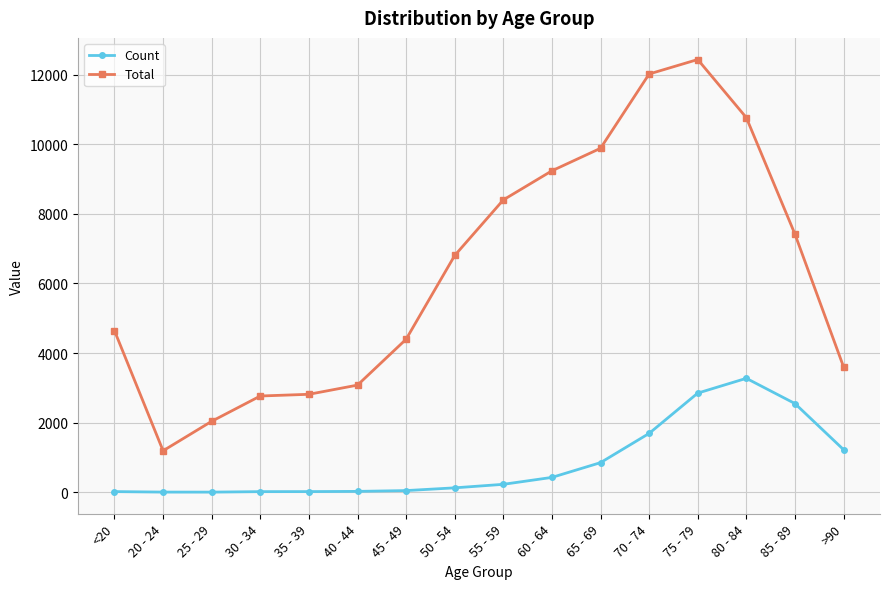

True or false: Count and Total cross at least once.

False